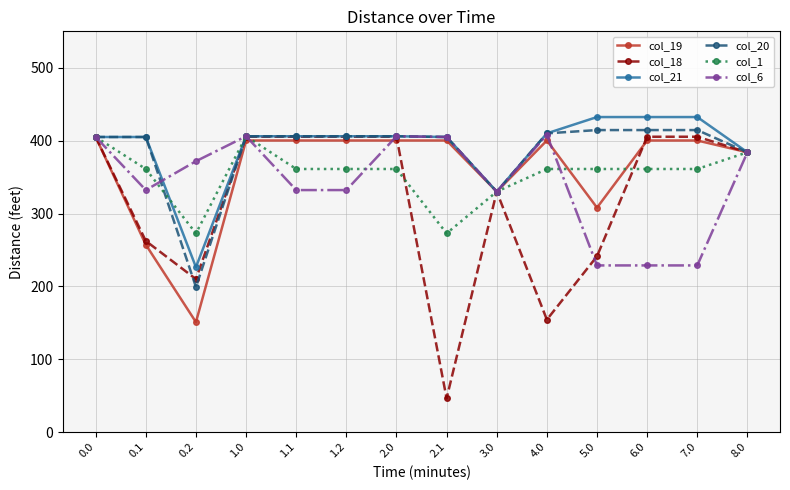

Is it true that col_20 equals 538.7 at 1.0?

False